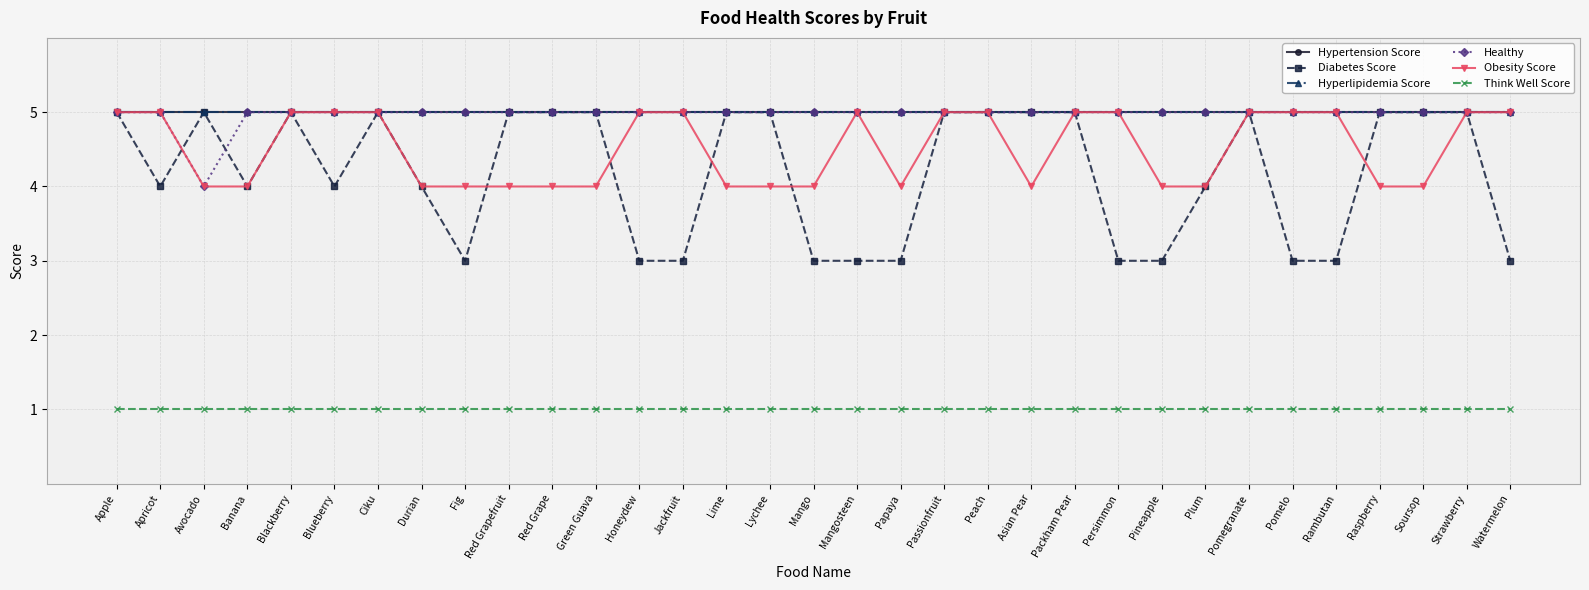

What is the smallest value displayed?

1